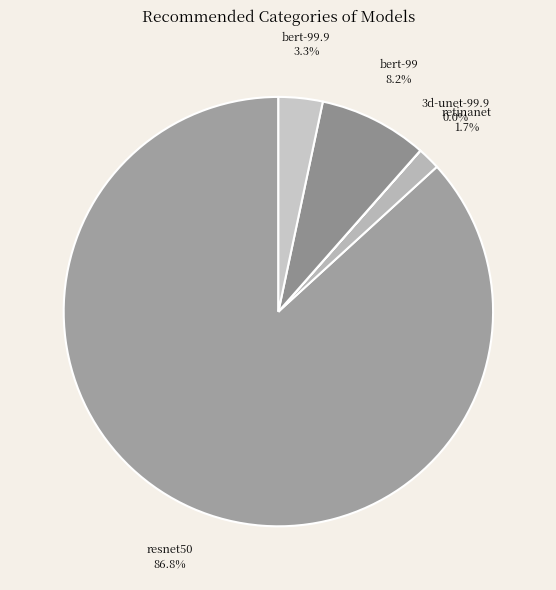

Which category accounts for the majority?

resnet50